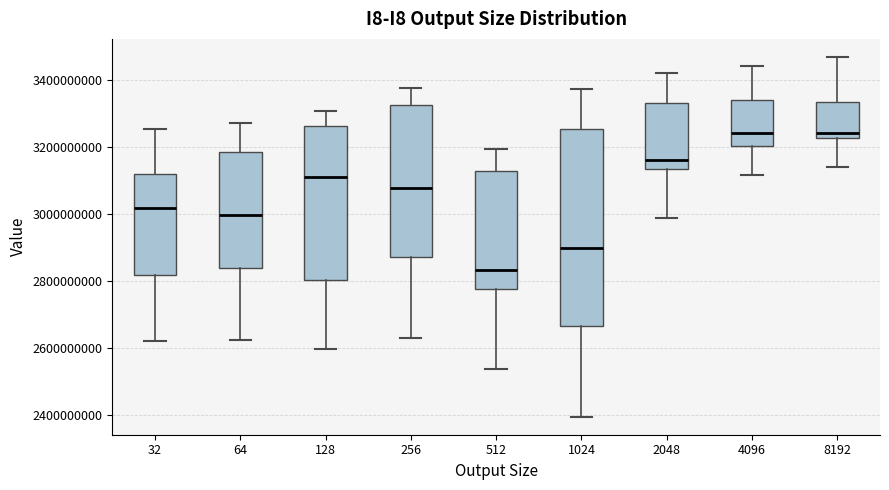

Reading left to right, transcribe this box plot: for each box, give where its median line is, the range the box spans, and where its two whiskers end, as read against the y-axis. The values are not printed on the chart, so give them approximately, as read against the axis.

32: median 3020000000, box 2820000000 to 3120000000, whiskers 2620000000 to 3260000000
64: median 3000000000, box 2840000000 to 3180000000, whiskers 2620000000 to 3280000000
128: median 3120000000, box 2800000000 to 3260000000, whiskers 2600000000 to 3300000000
256: median 3080000000, box 2880000000 to 3320000000, whiskers 2640000000 to 3380000000
512: median 2840000000, box 2780000000 to 3120000000, whiskers 2540000000 to 3200000000
1024: median 2900000000, box 2660000000 to 3260000000, whiskers 2400000000 to 3380000000
2048: median 3160000000, box 3140000000 to 3340000000, whiskers 2980000000 to 3420000000
4096: median 3240000000, box 3200000000 to 3340000000, whiskers 3120000000 to 3440000000
8192: median 3240000000, box 3220000000 to 3340000000, whiskers 3140000000 to 3480000000